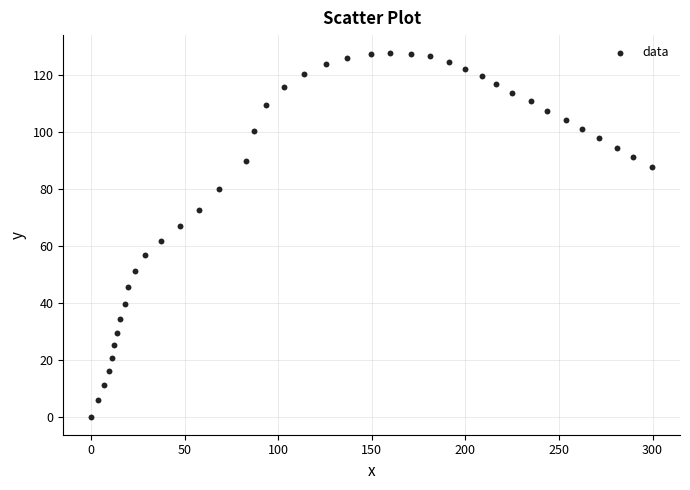

What is the range of Y values (max minus min)?

127.6